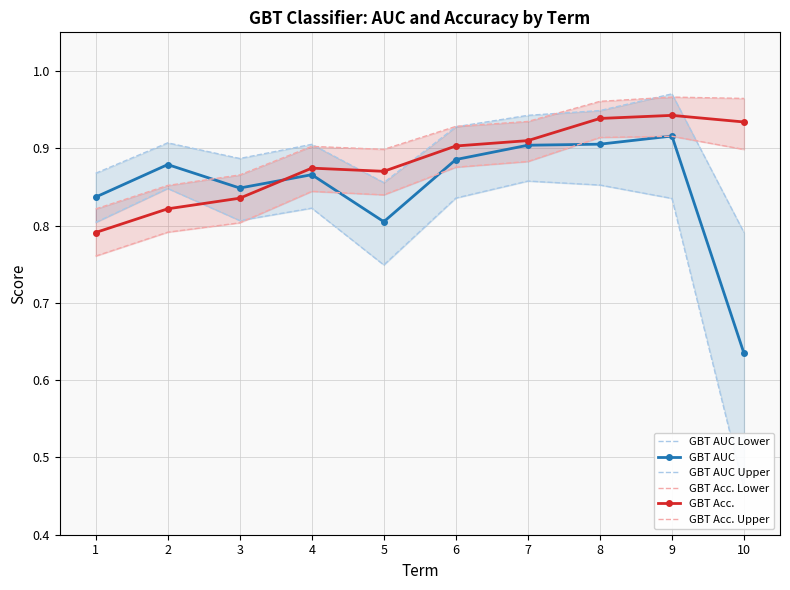

The GBT Acc. Lower series shows 0.8 at 5. True or false?

True